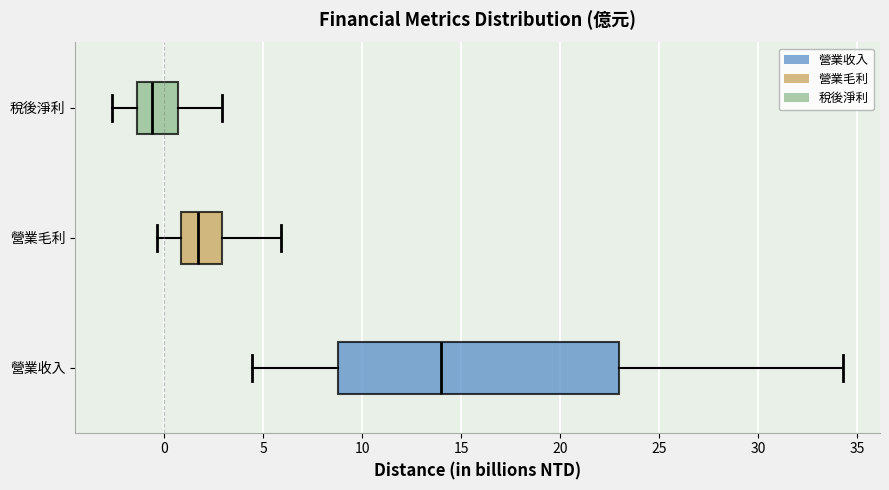

Which box's median line is the furthest to the right?

營業收入